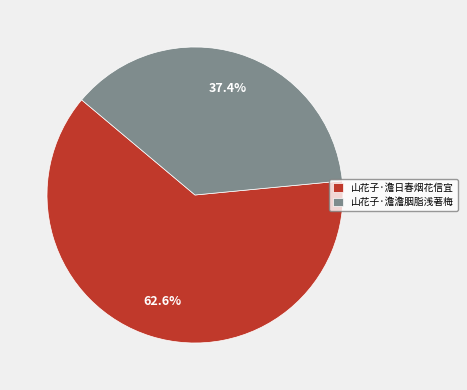

To the nearest percent, what is the difference between the 山花子·澹日春烟花信宜 and 山花子·澹澹胭脂浅著梅 slice percentages?

25%